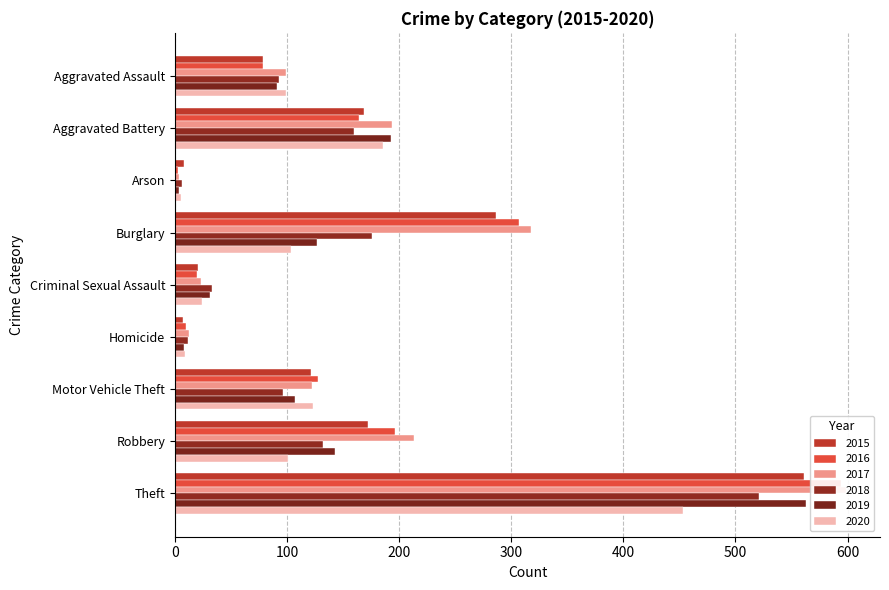

True or false: 2015 has a value of 7 at Homicide.

True